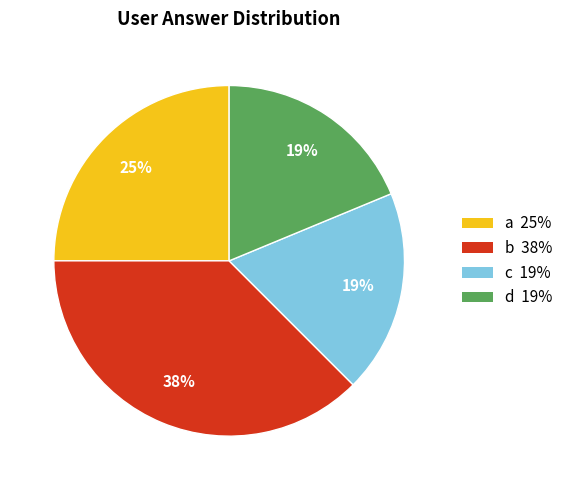

Which category has the biggest portion of the pie?

b